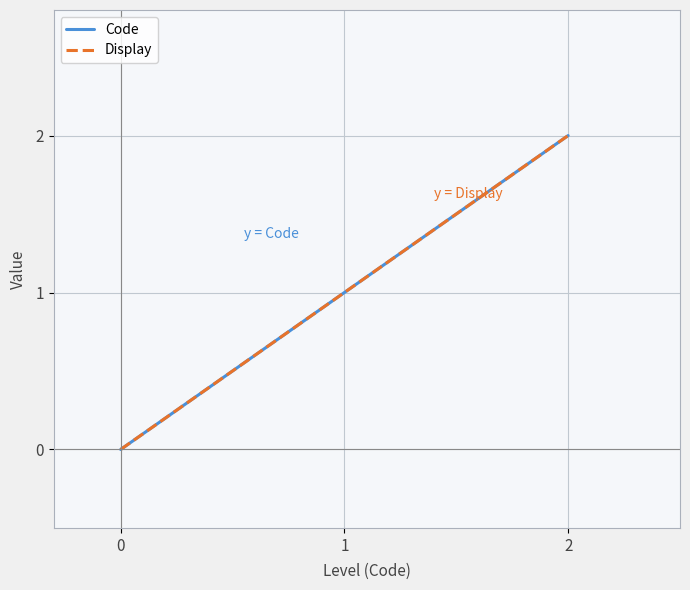

Reading left to right, what are all the values shown in this chart?

Code: 0	1	2
Display: 0	1	2